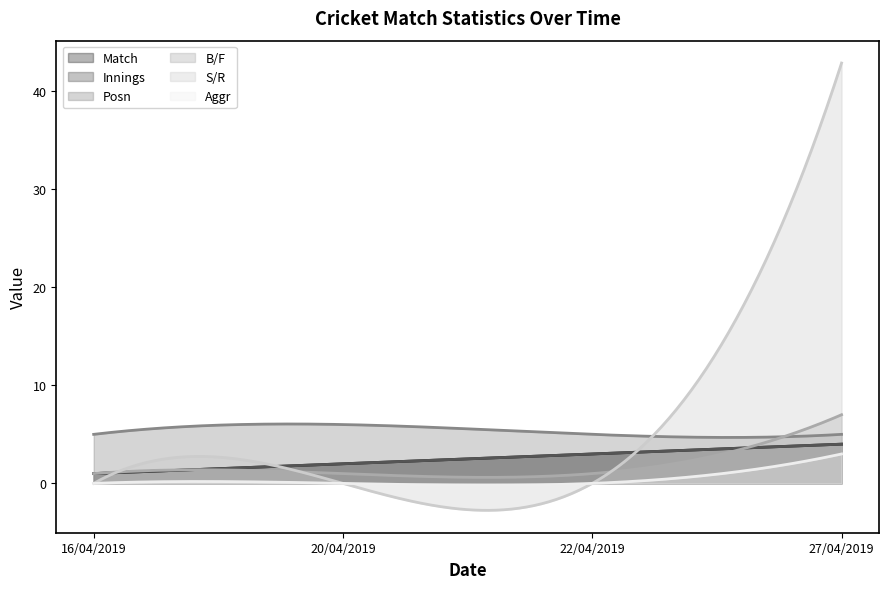

True or false: B/F has a value of 0.6 at 20/04/2019.

False